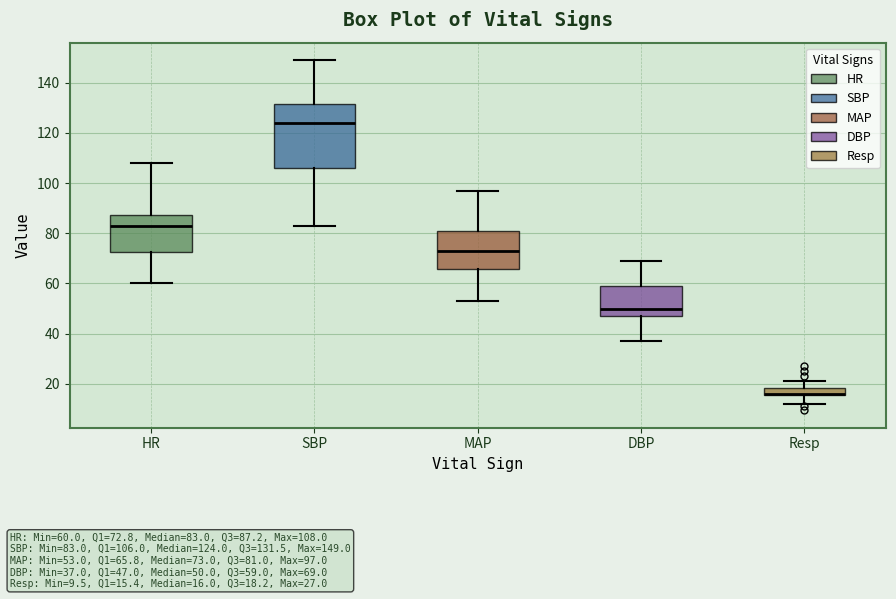

Which box's median line is the lowest?

Resp